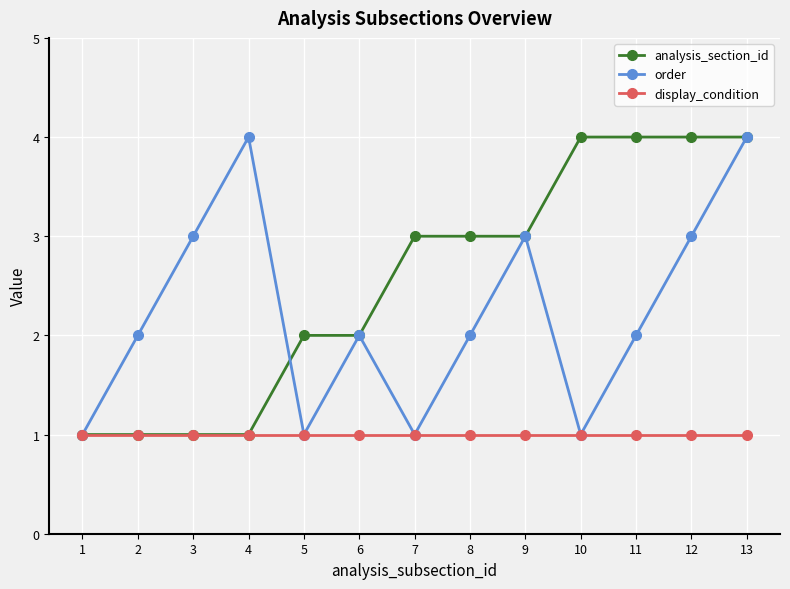

How many data points does each series have?

13